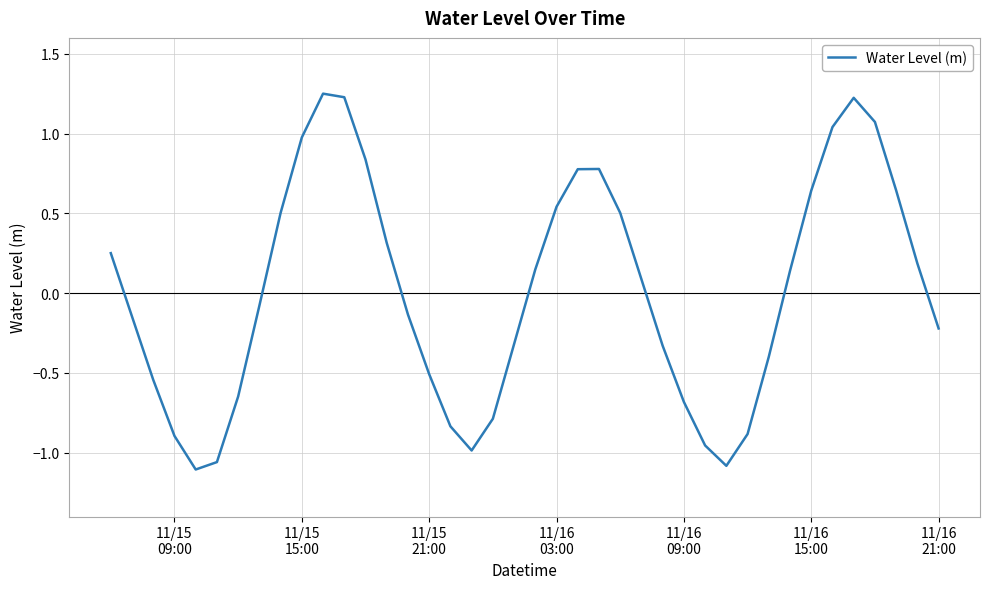

What is the difference between the second highest and minimum values?

2.3